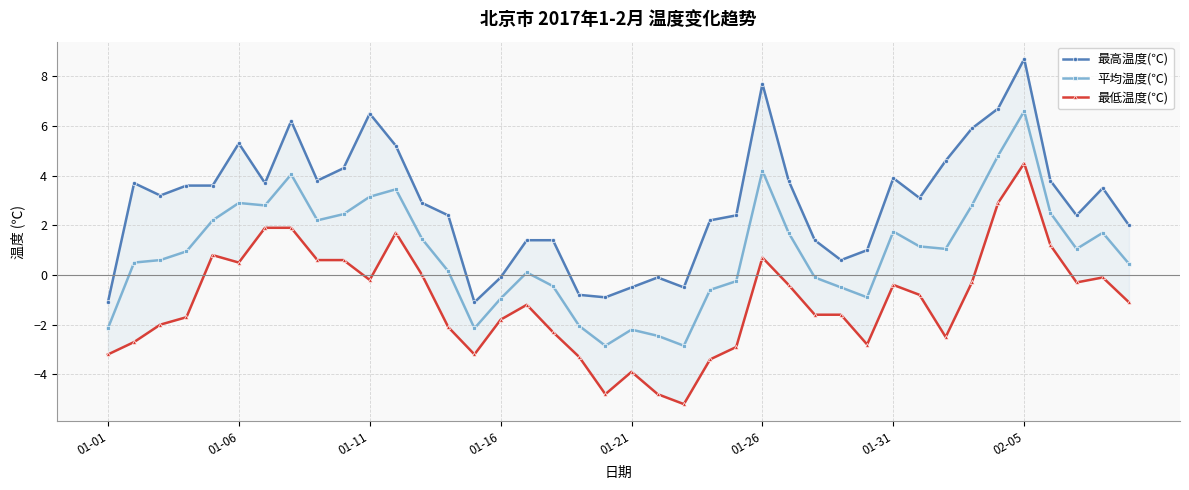

Reading left to right, extract all data points from this chart.

最高温度(℃): -1.1	3.7	3.2	3.6	3.6	5.3	3.7	6.2	3.8	4.3	6.5	5.2	2.9	2.4	-1.1	-0.1	1.4	1.4	-0.8	-0.9	-0.5	-0.1	-0.5	2.2	2.4	7.7	3.8	1.4	0.6	1.0	3.9	3.1	4.6	5.9	6.7	8.7	3.8	2.4	3.5	2.0
平均温度(℃): -2.1	0.5	0.6	0.9	2.2	2.9	2.8	4.0	2.2	2.5	3.1	3.5	1.4	0.1	-2.1	-0.9	0.1	-0.5	-2.0	-2.9	-2.2	-2.5	-2.9	-0.6	-0.2	4.2	1.7	-0.1	-0.5	-0.9	1.8	1.1	1.1	2.8	4.8	6.6	2.5	1.1	1.7	0.5
最低温度(℃): -3.2	-2.7	-2.0	-1.7	0.8	0.5	1.9	1.9	0.6	0.6	-0.2	1.7	0.0	-2.1	-3.2	-1.8	-1.2	-2.3	-3.3	-4.8	-3.9	-4.8	-5.2	-3.4	-2.9	0.7	-0.4	-1.6	-1.6	-2.8	-0.4	-0.8	-2.5	-0.3	2.9	4.5	1.2	-0.3	-0.1	-1.1